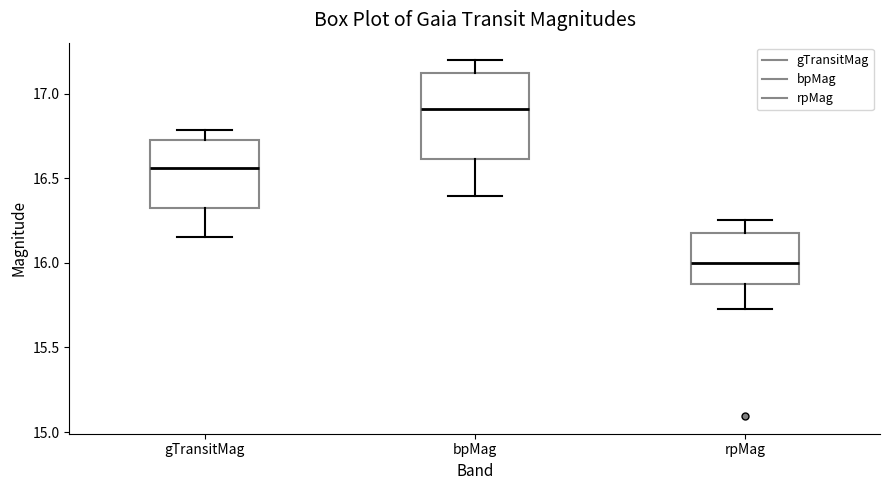

Which box's median line is the highest?

bpMag